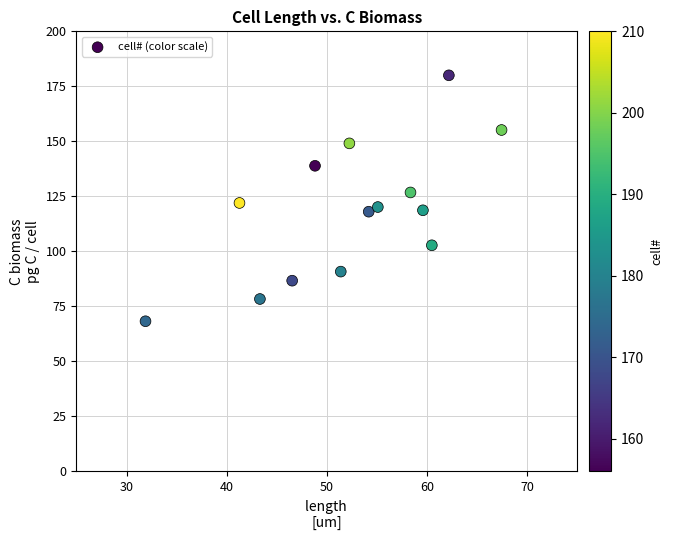

What is the range of X values (max minus min)?

35.5